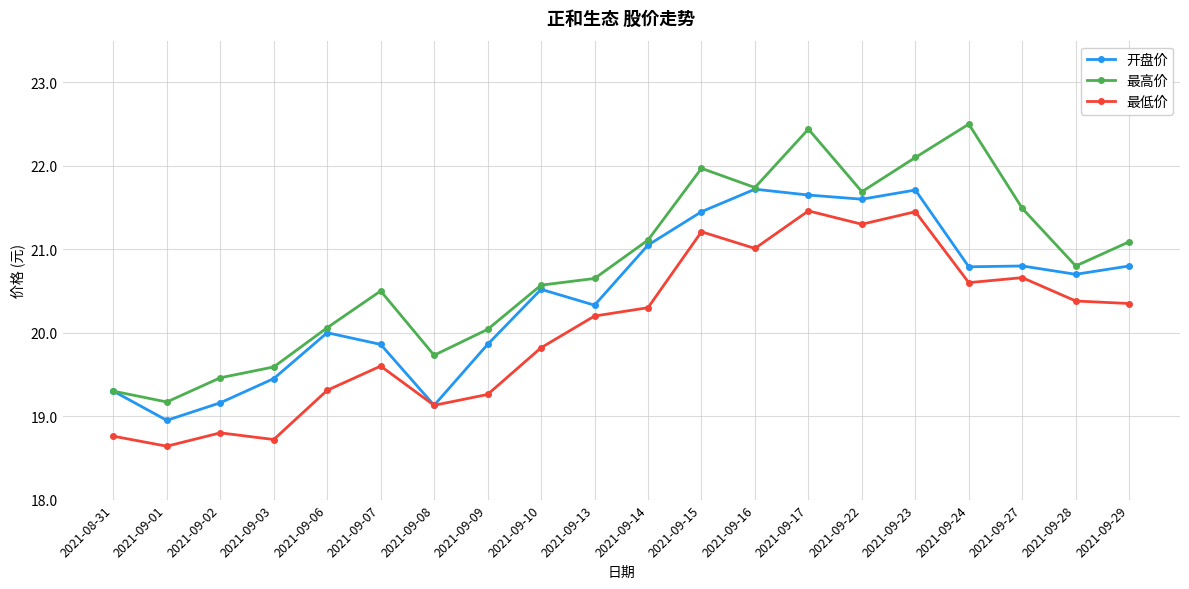

Rank the series by their maximum value, from lowest to highest.

最低价, 开盘价, 最高价